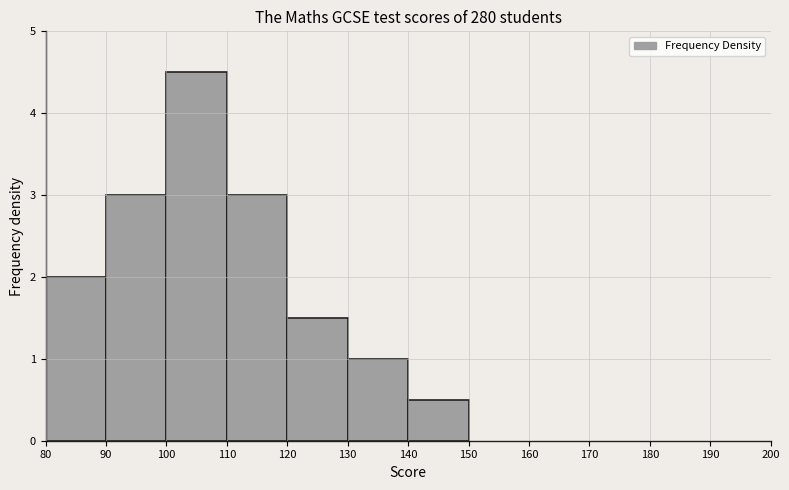

Over which range of the x-axis is the bar tallest?

100 to 110